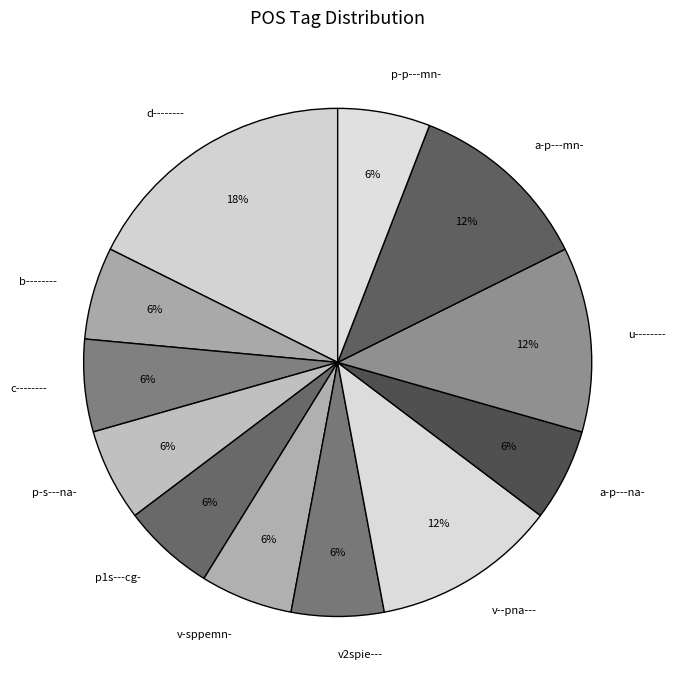

Is there any slice that represents more than half of the pie?

No